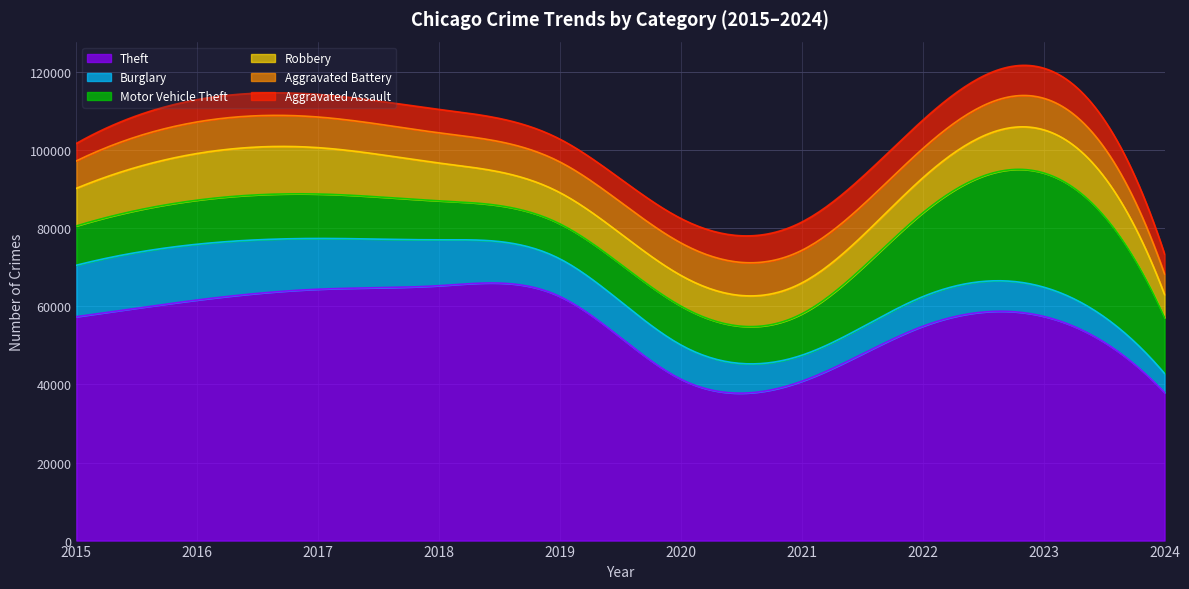

Count the number of data series in this chart.

6